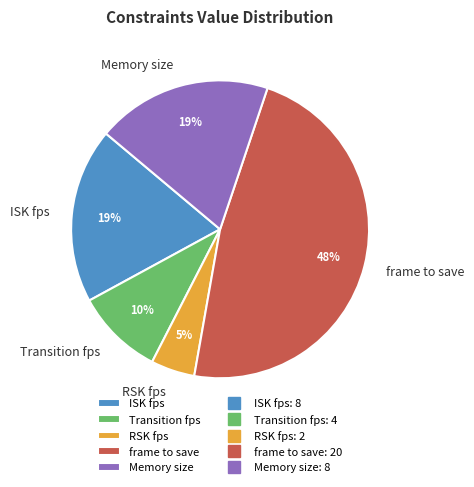

What is the ratio of the value at Transition fps to the value at RSK fps?

2.0